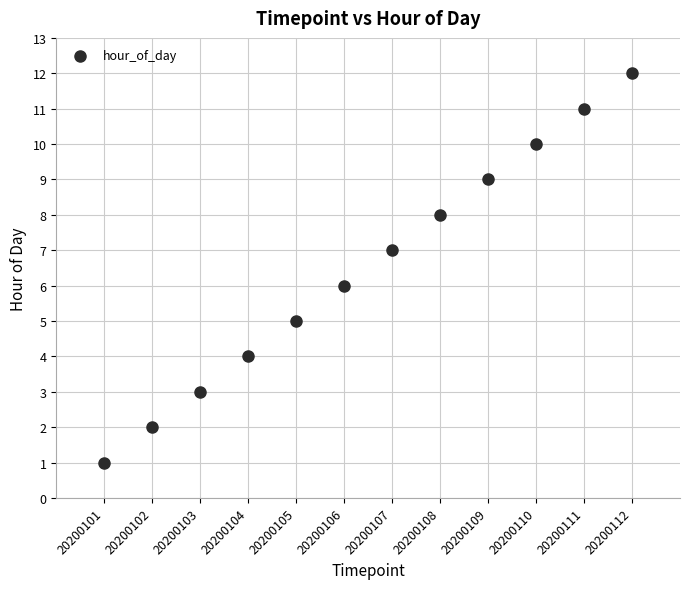

What is the range of X values (max minus min)?

11